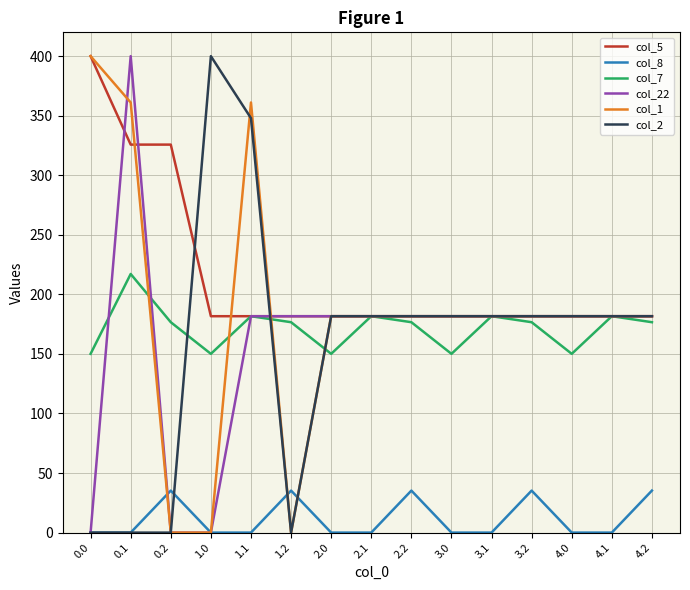

The value of col_1 at 0.1 is 144.0. True or false?

False